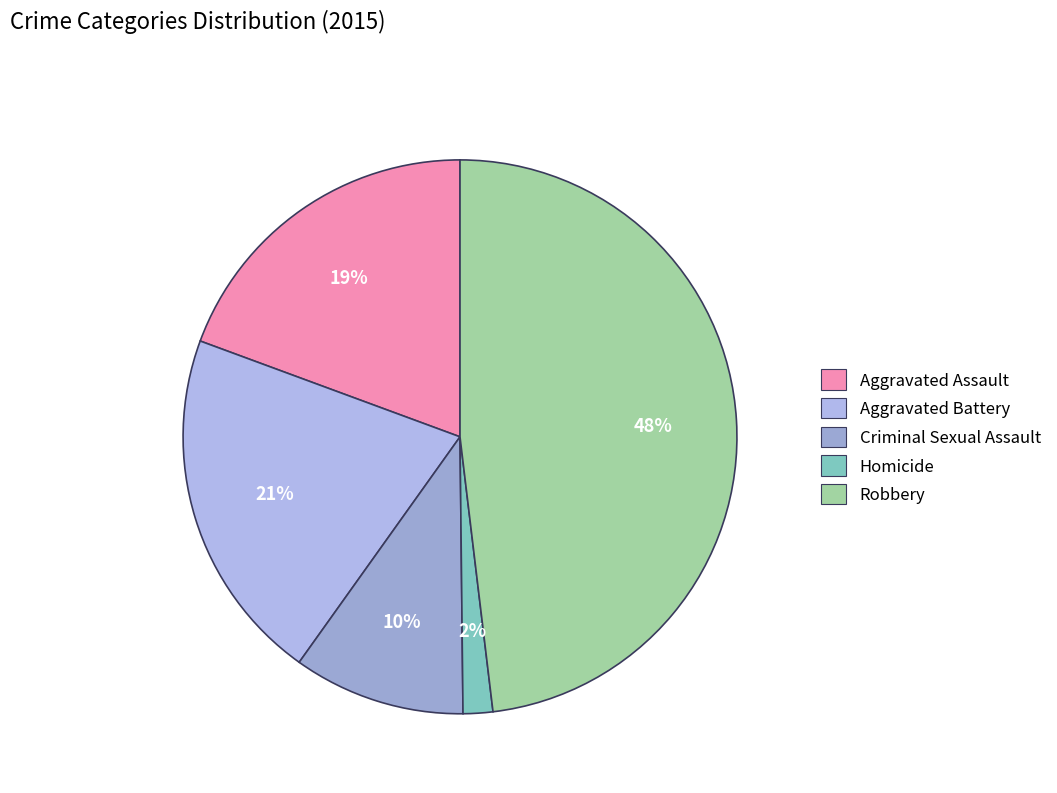

Approximately how many times larger is the value at Aggravated Assault compared to Homicide?

11.2